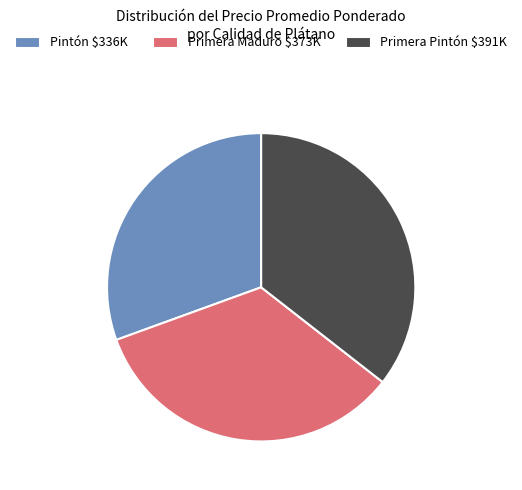

Is there a majority slice in this chart?

No